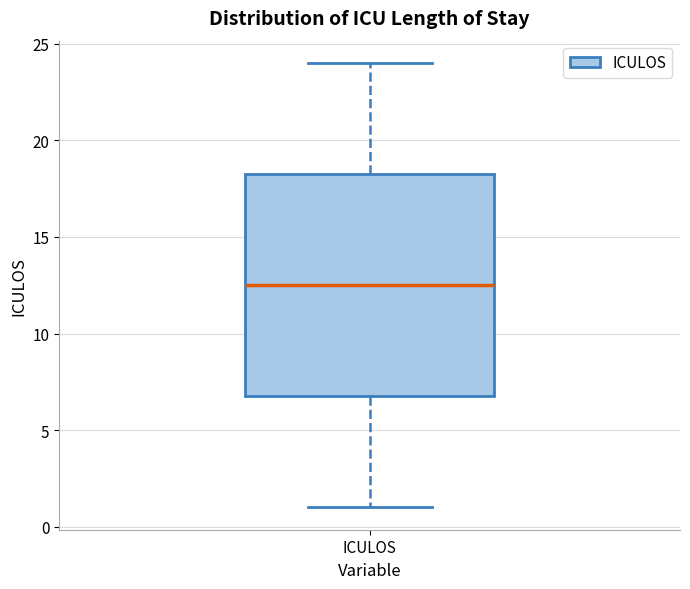

Where does the upper whisker of the box for ICULOS end on the y-axis? The values are not printed on the chart, so give them approximately, as read against the axis.

24.0